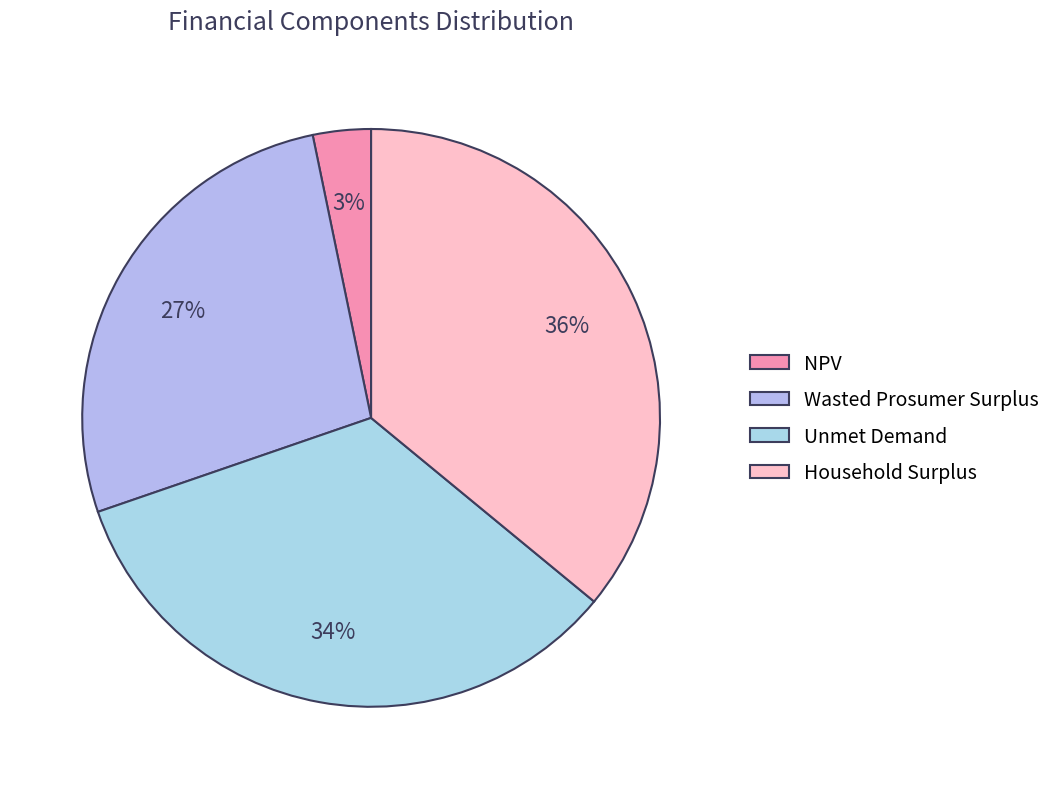

True or false: Wasted Prosumer Surplus accounts for 37% of the total.

False